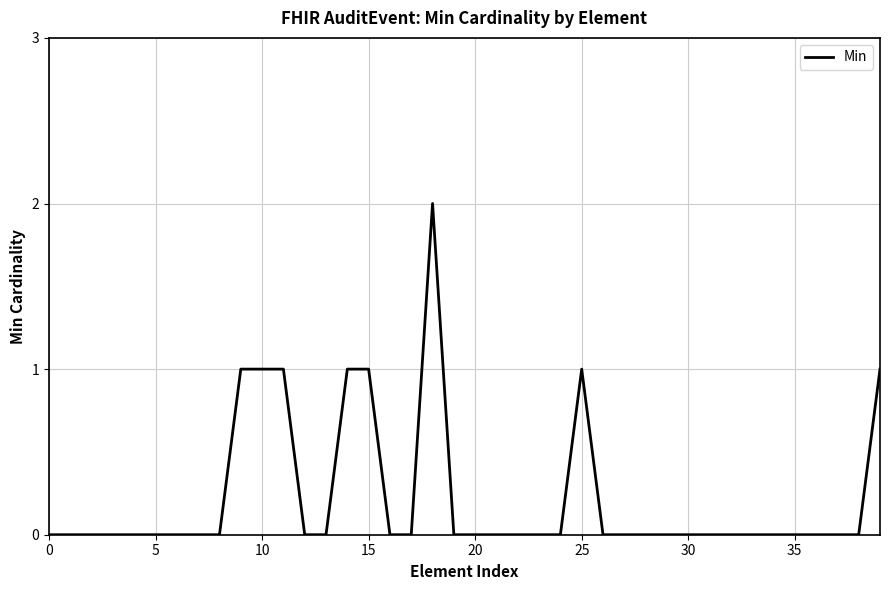

What is the maximum value shown in the chart?

2